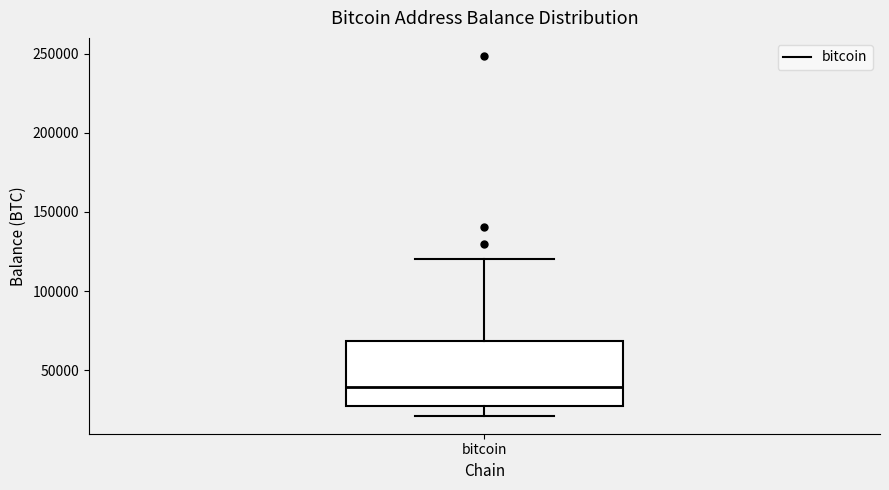

Where does the lower whisker of the box for bitcoin end on the y-axis? The values are not printed on the chart, so give them approximately, as read against the axis.

20000